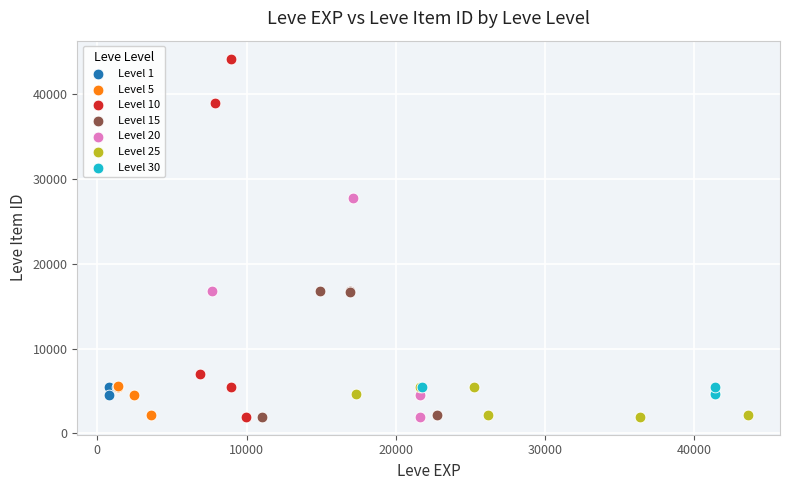

Which series has the largest Y range (max minus min)?

Level 10